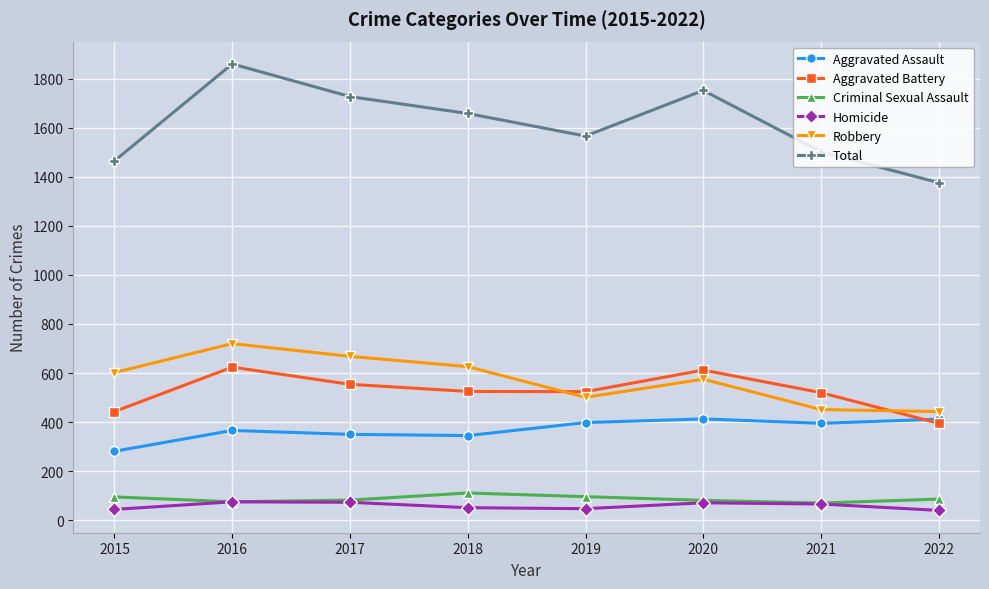

What is the maximum value for Robbery?

720